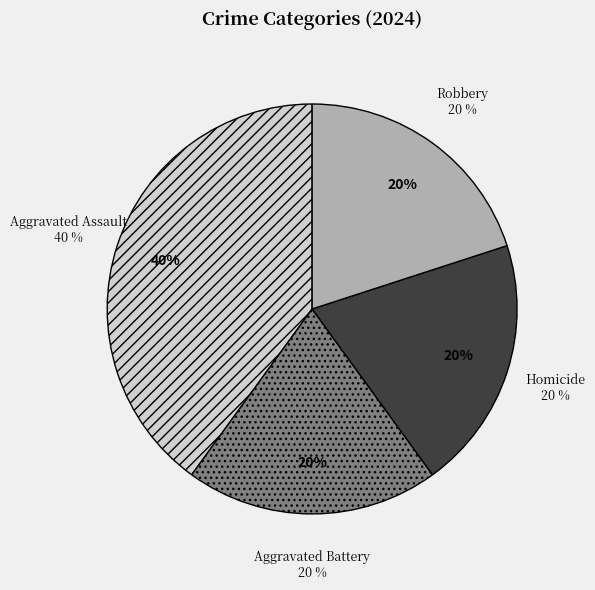

To the nearest percent, what is the difference between the largest and smallest slice percentages?

20%